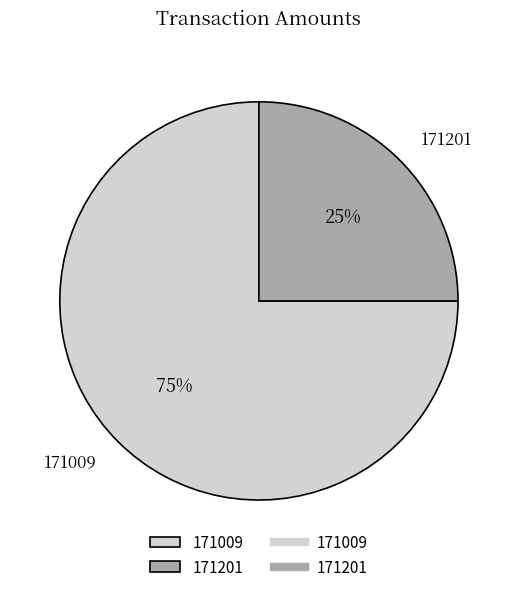

To the nearest percent, what percentage of the pie is 171009?

75%